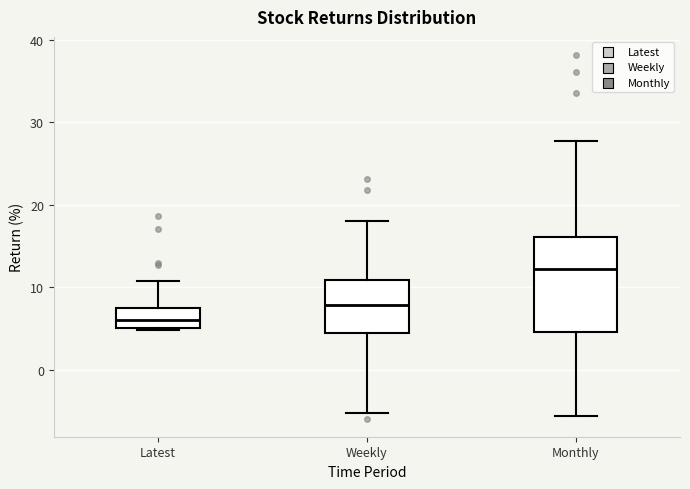

Where does the median line of the box for Monthly sit on the y-axis? The values are not printed on the chart, so give them approximately, as read against the axis.

12